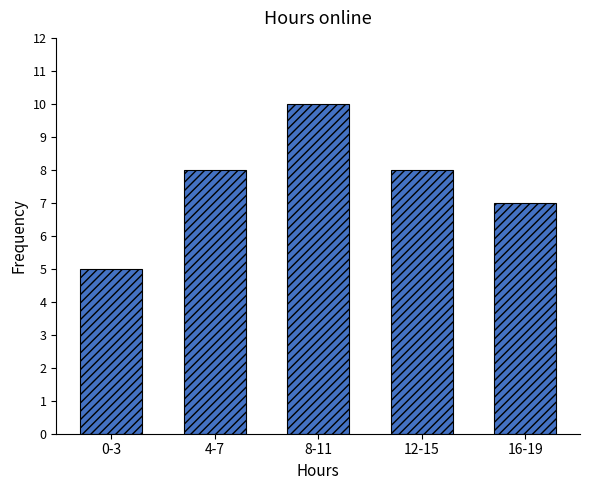

Reading left to right, extract all data points from this chart.

0-3=5	4-7=8	8-11=10	12-15=8	16-19=7